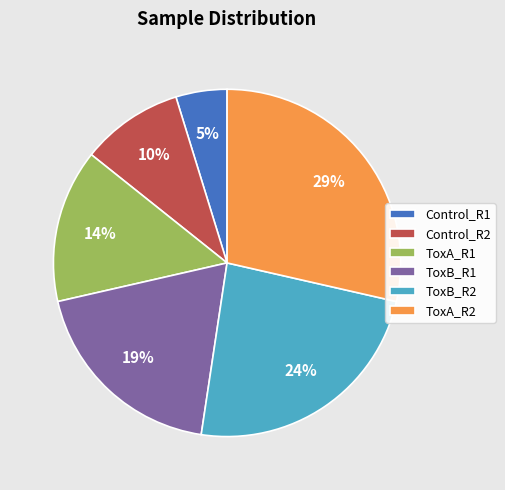

Does ToxA_R2 account for over 50% of the chart?

No